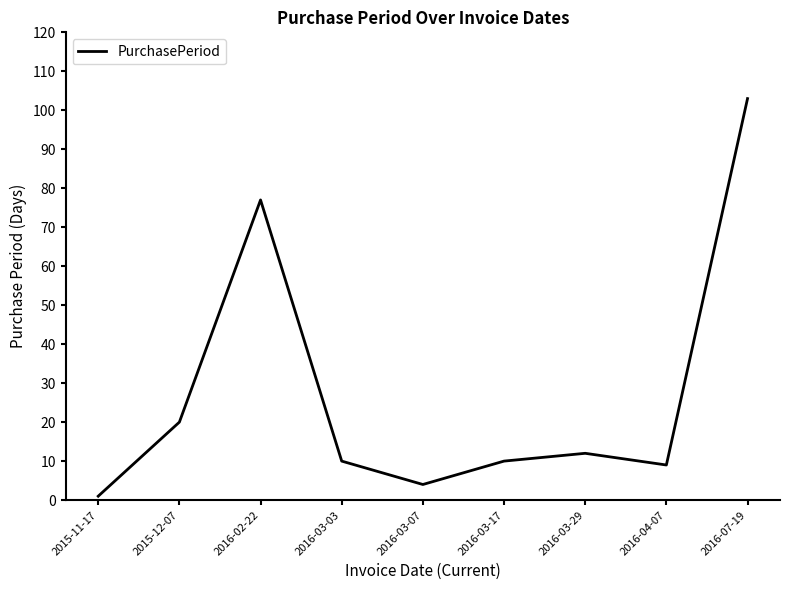

The value at 2016-03-29 is 22. True or false?

False